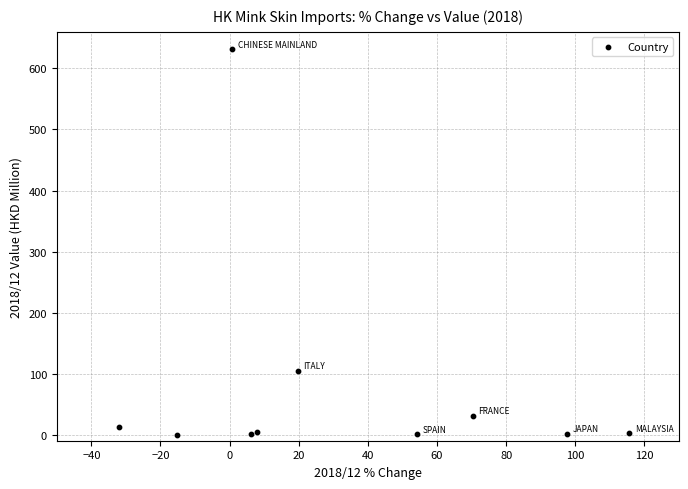

What Y value in the scatter plot is closest to 315?

104.8